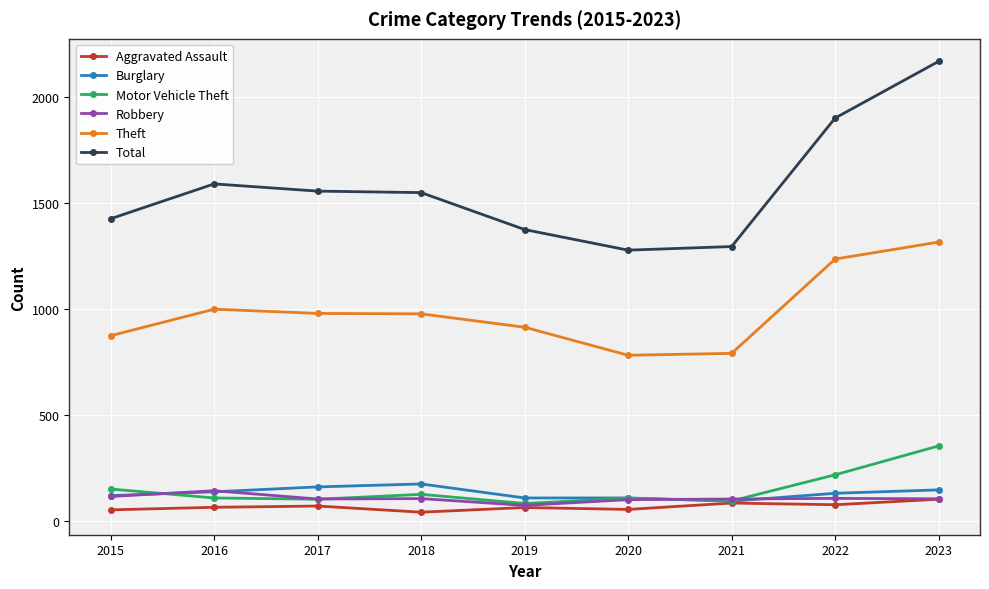

True or false: Total and Robbery cross at least once.

False